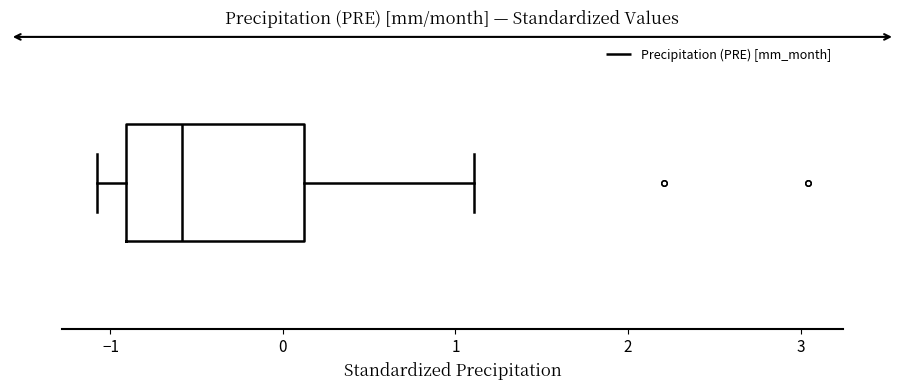

Transcribe this box plot: give where the median line is, the range the box spans, and where the two whiskers end, as read against the x-axis. The values are not printed on the chart, so give them approximately, as read against the axis.

median -0.6, box -0.9 to 0.1, whiskers -1.1 to 1.1